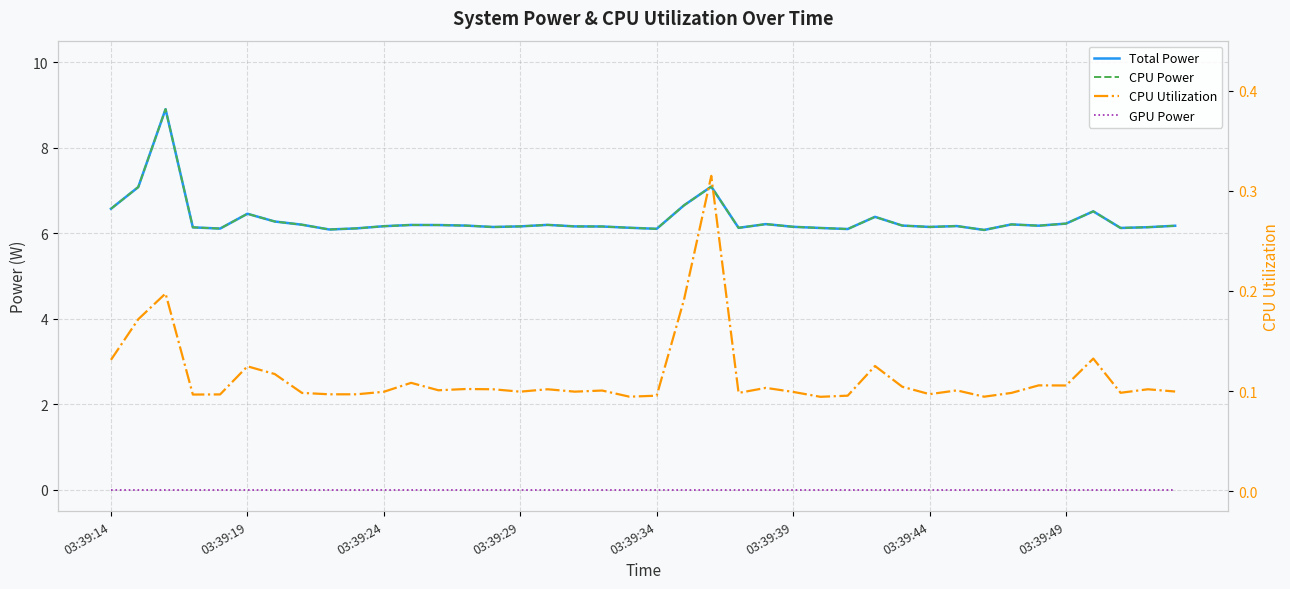

At how many categories does at least one series exceed 7?

3